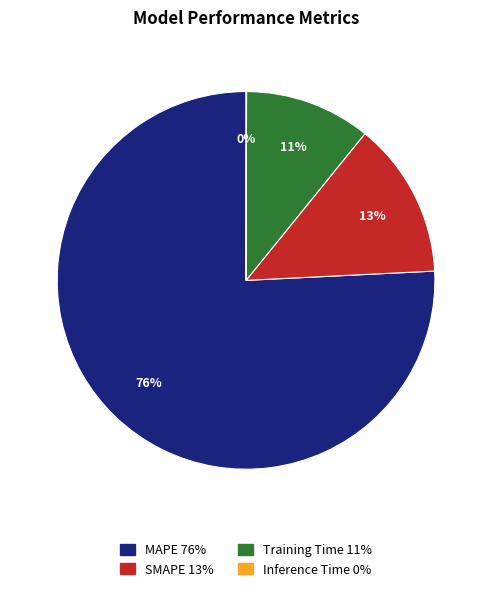

Do MAPE and Training Time together represent more than half of the pie?

Yes